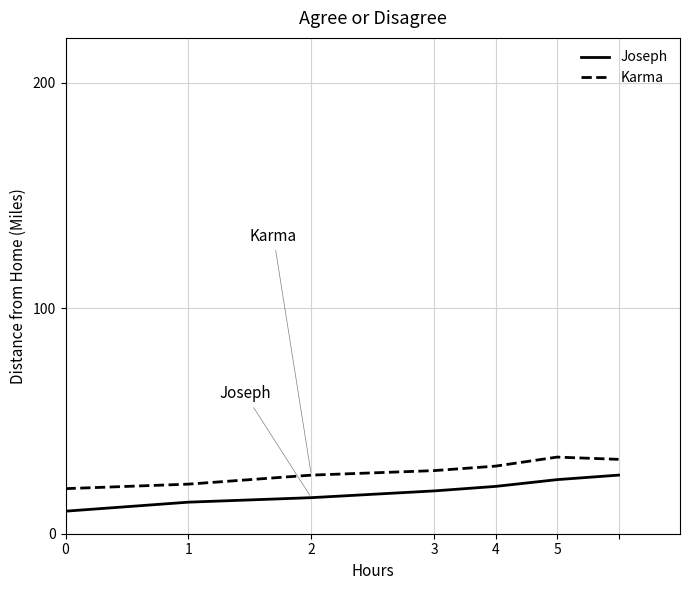

What is the minimum value shown in the chart?

10